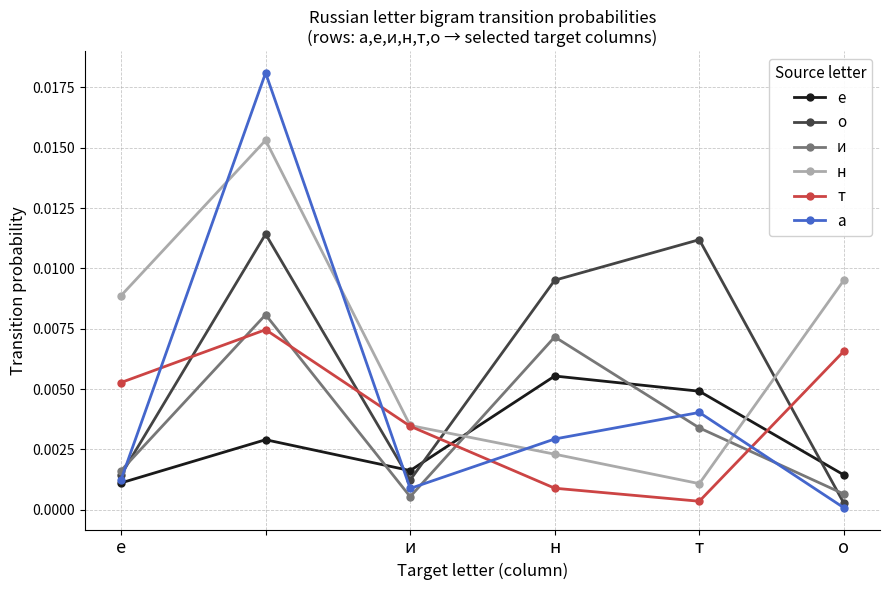

Which series has the largest range (max minus min)?

а